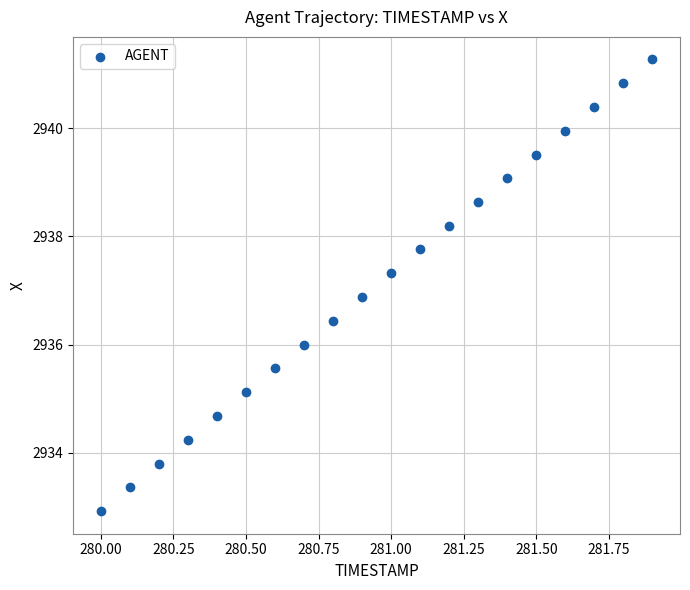

What Y value in the scatter plot is closest to 2937?

2936.9